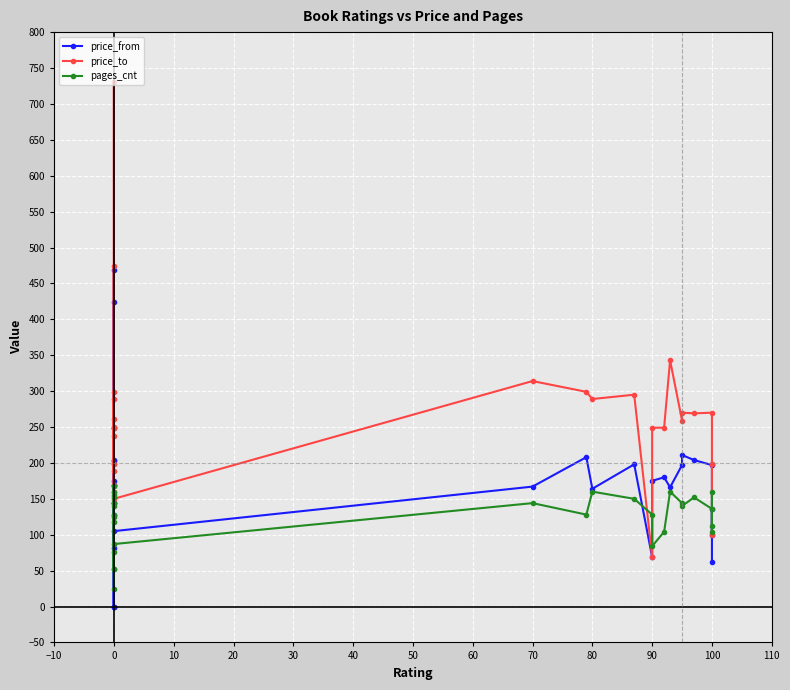

What is the value of the price_to point at the 15th from the left?

150